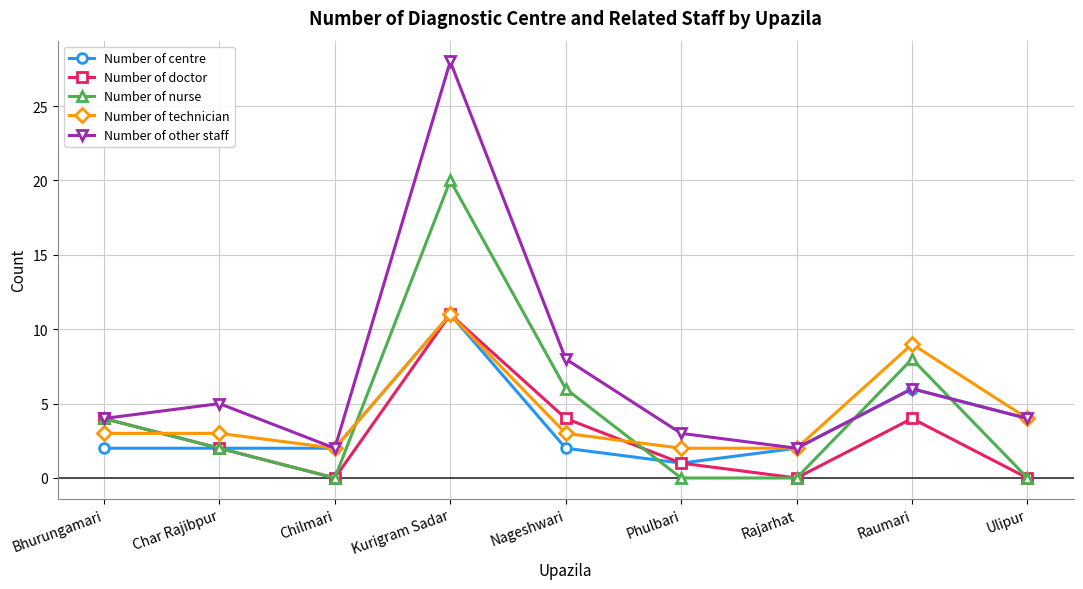

Which series ends up on top after the final intersection of Number of technician and Number of nurse?

Number of technician